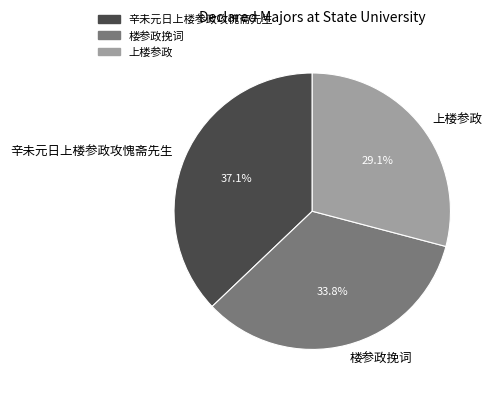

Which slice is the smallest?

上楼参政